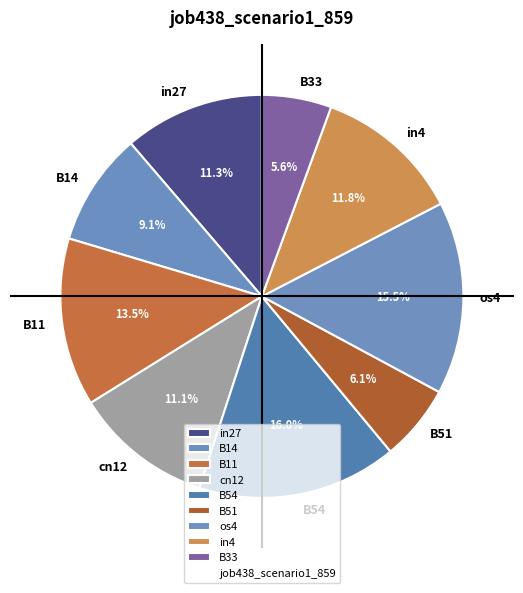

What is the largest slice in the pie chart?

B54